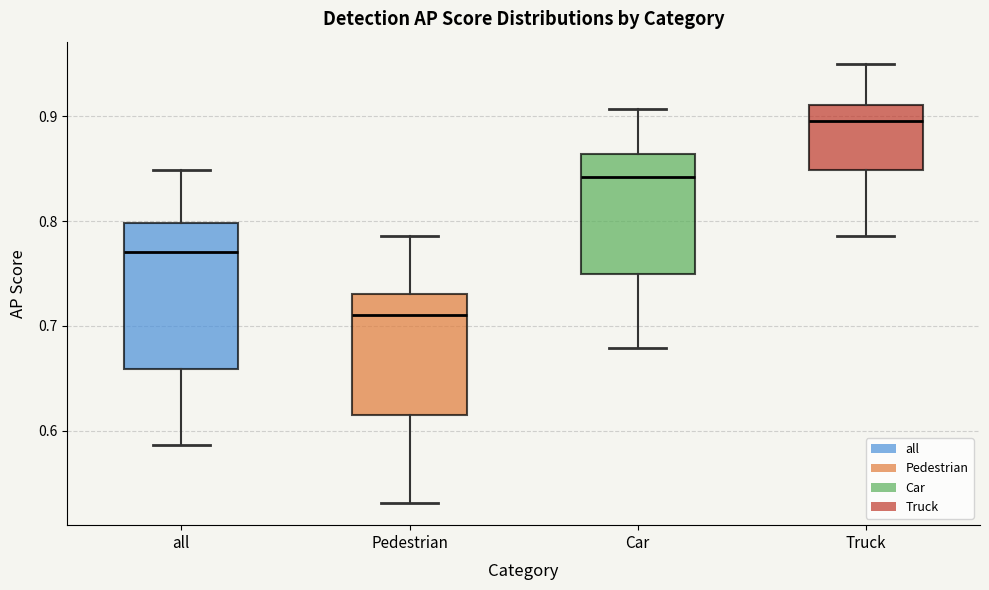

Where does the upper whisker of the box for all end on the y-axis? The values are not printed on the chart, so give them approximately, as read against the axis.

0.85